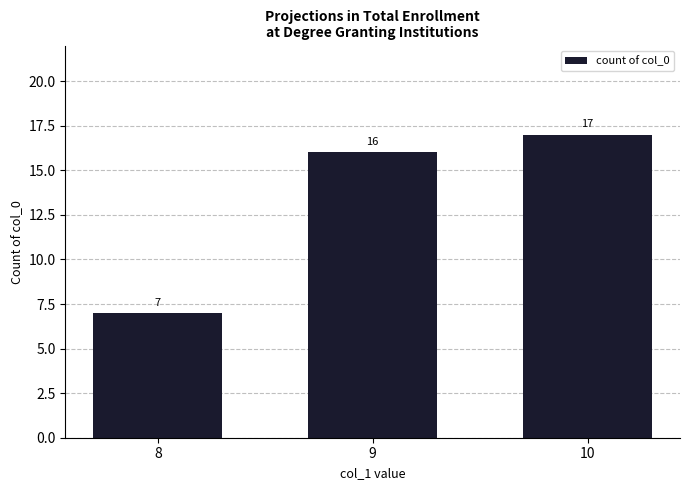

Is it true that the value at 8 is 7?

True